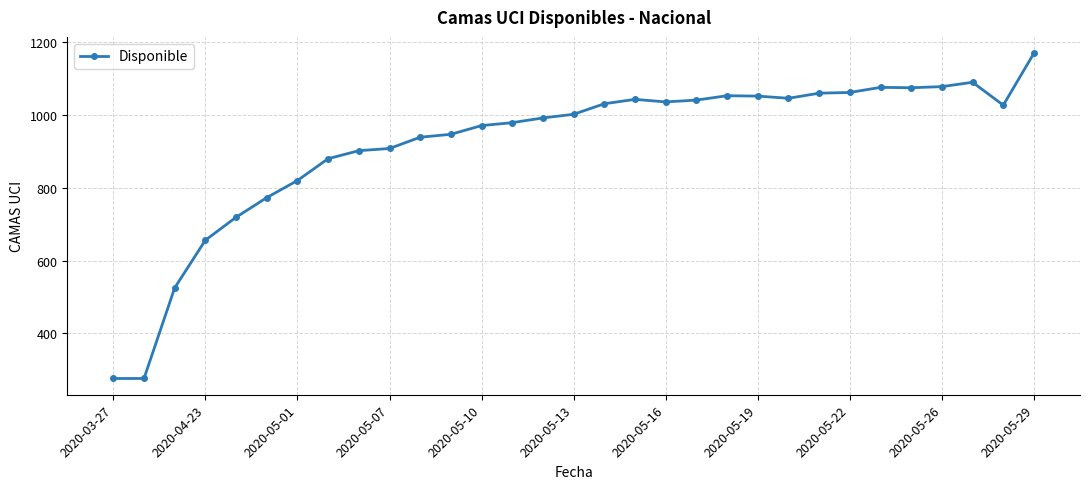

What is the sum of all values?

28505